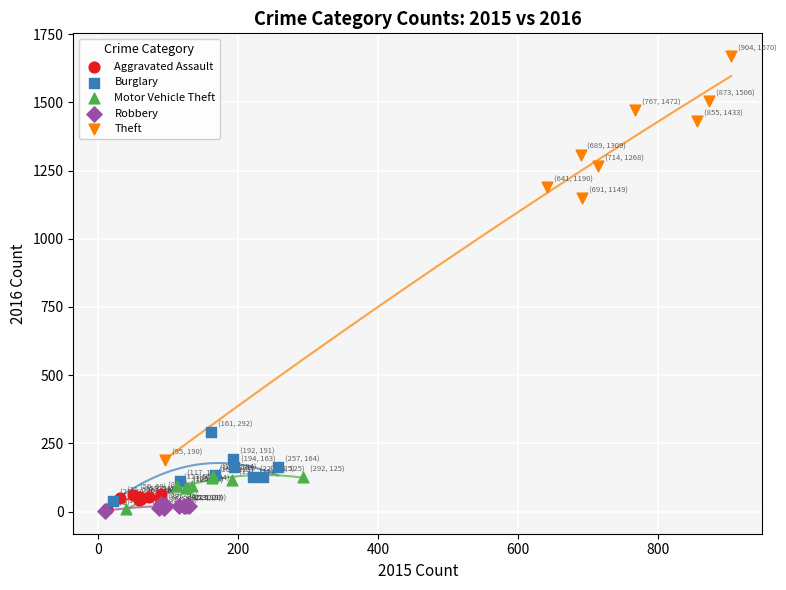

Which series reaches the maximum Y coordinate?

Theft